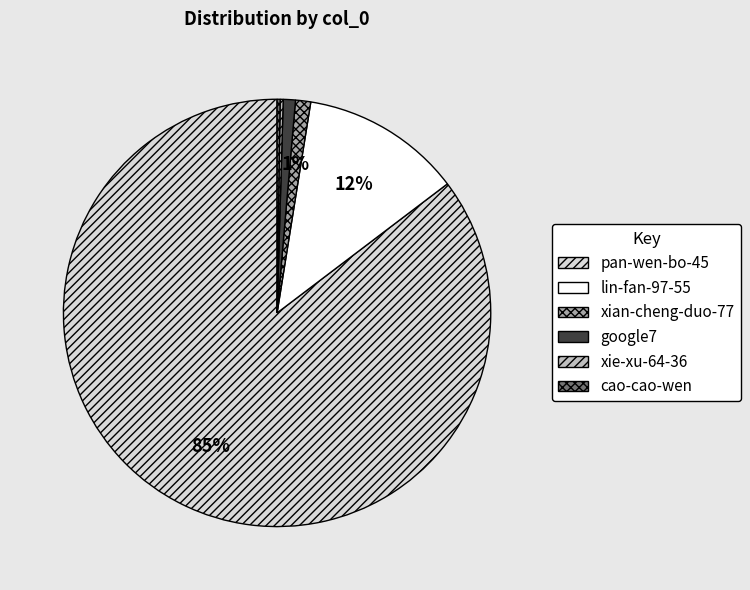

Do pan-wen-bo-45 and google7 together represent more than half of the pie?

Yes